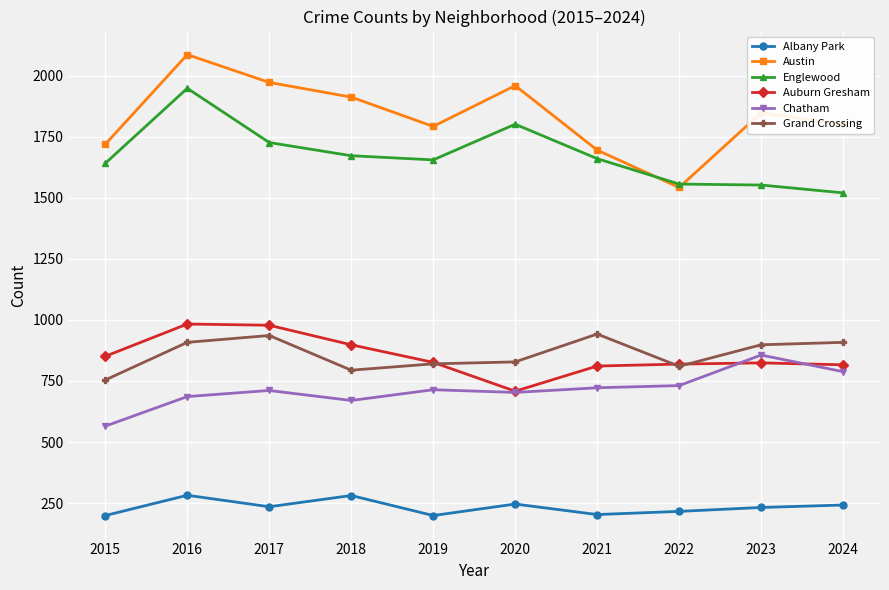

At how many categories does at least one series exceed 1293?

10